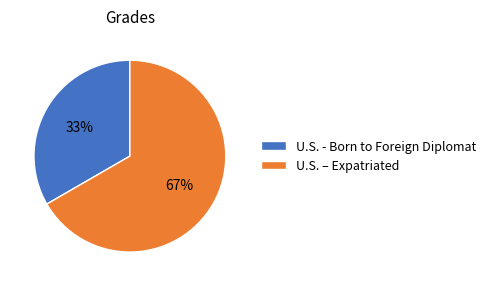

Which has a higher value, U.S. - Born to Foreign Diplomat or U.S. – Expatriated?

U.S. – Expatriated